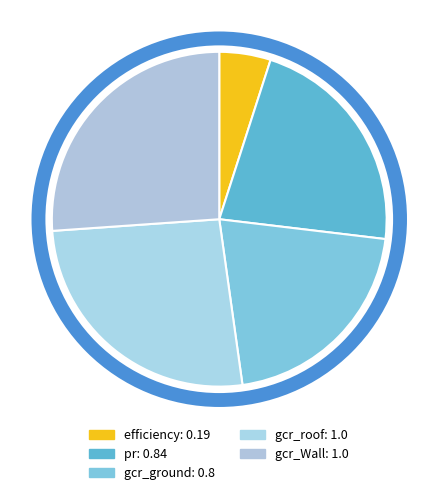

Is it true that efficiency is 5% of the pie?

True